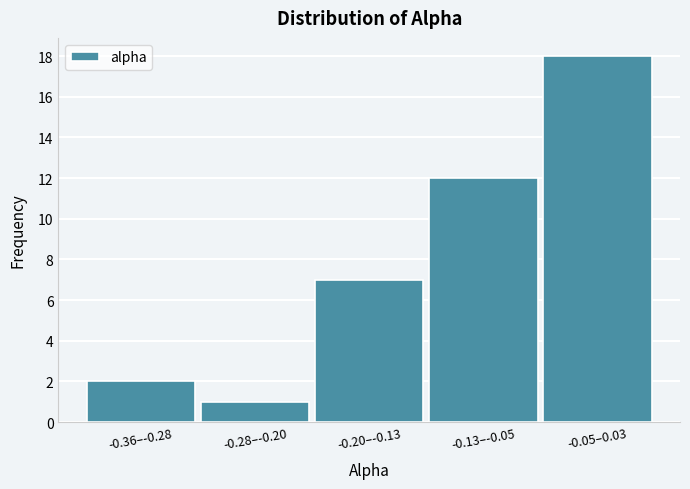

Reading right to left, list all the values displayed in this chart.

-0.05–0.03=18	-0.13–-0.05=12	-0.20–-0.13=7	-0.28–-0.20=1	-0.36–-0.28=2